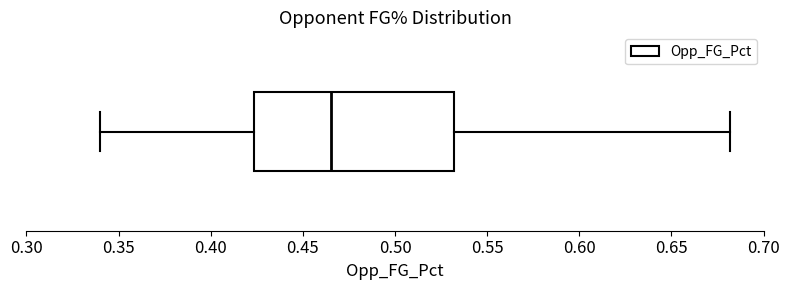

Read this box plot against the x-axis: the position of the median line, the range covered by the box, and the ends of both whiskers. The values are not printed on the chart, so give them approximately, as read against the axis.

median 0.465, box 0.425 to 0.530, whiskers 0.340 to 0.680